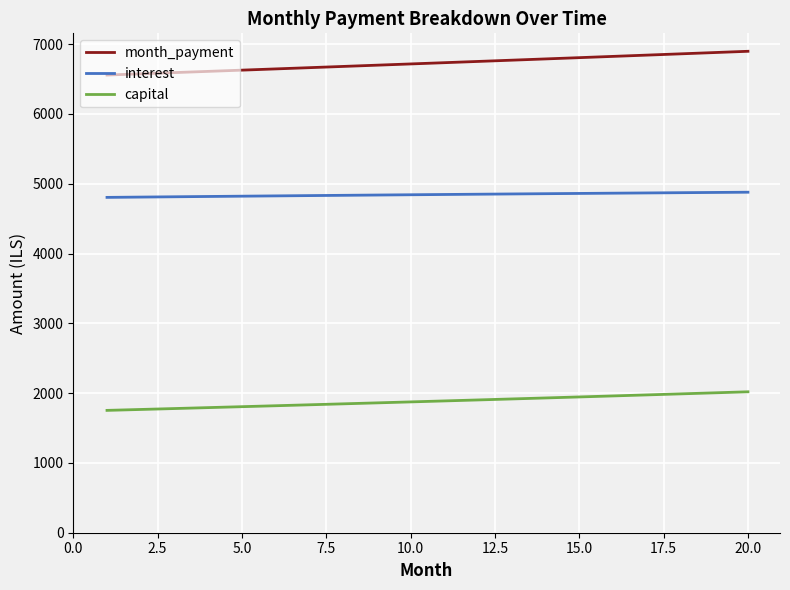

Which series has the largest total across all categories?

month_payment